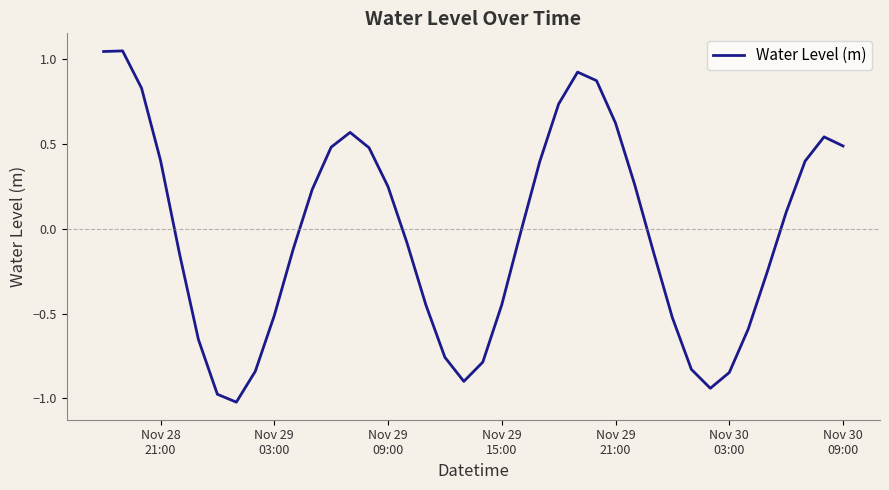

How many points are lower than both their immediate neighbors (excluding endpoints)?

3